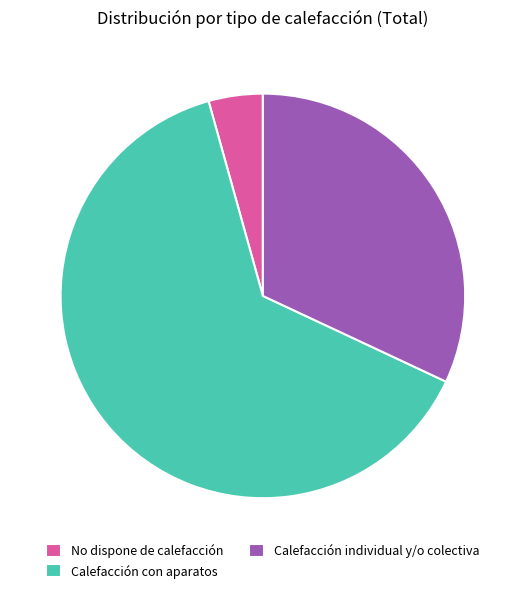

True or false: No dispone de calefacción accounts for 4% of the total.

True